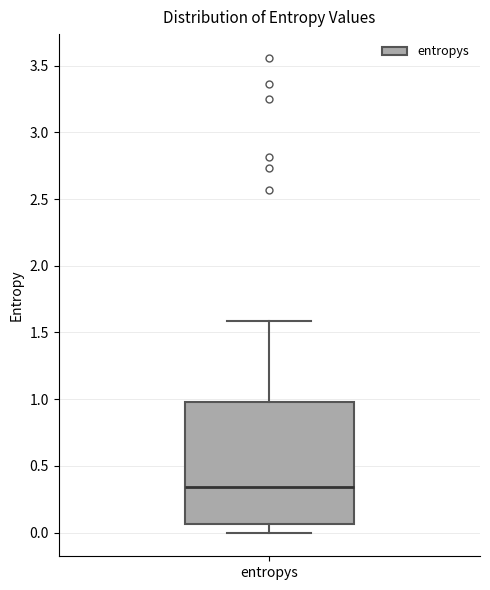

Where does the upper whisker of the box for entropys end on the y-axis? The values are not printed on the chart, so give them approximately, as read against the axis.

1.60